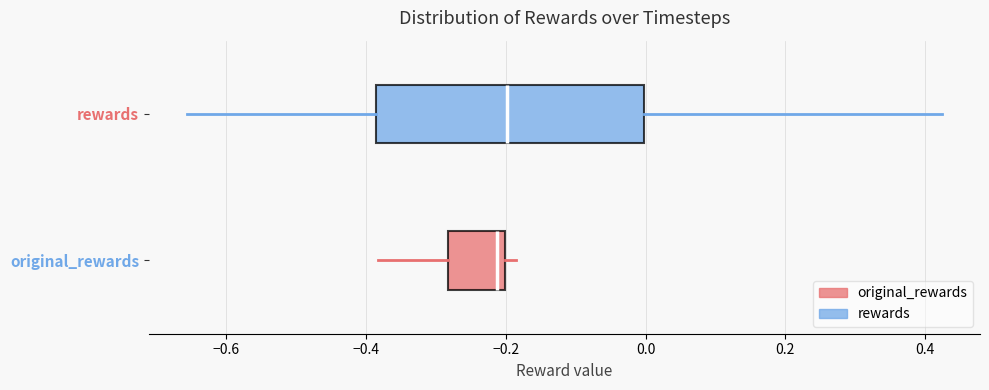

Comparing the boxes themselves (not the whiskers), which one is the widest?

rewards